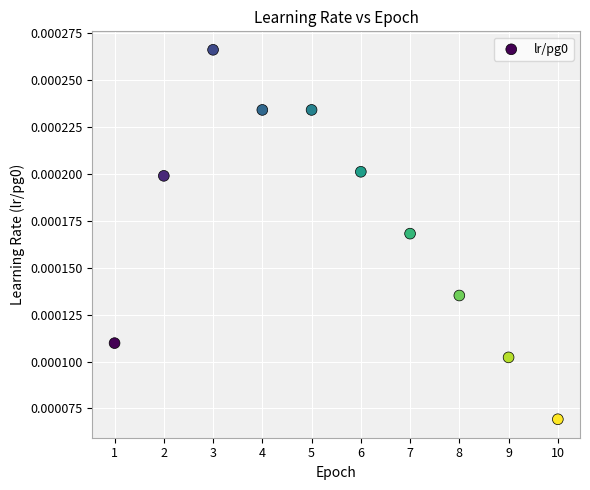

What is the range of X values (max minus min)?

9.0